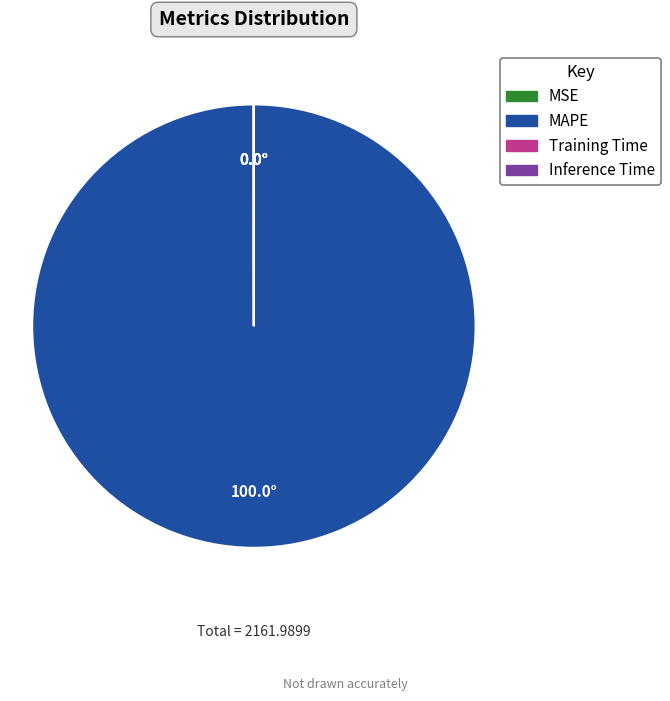

Does MAPE represent more than half of the total?

Yes